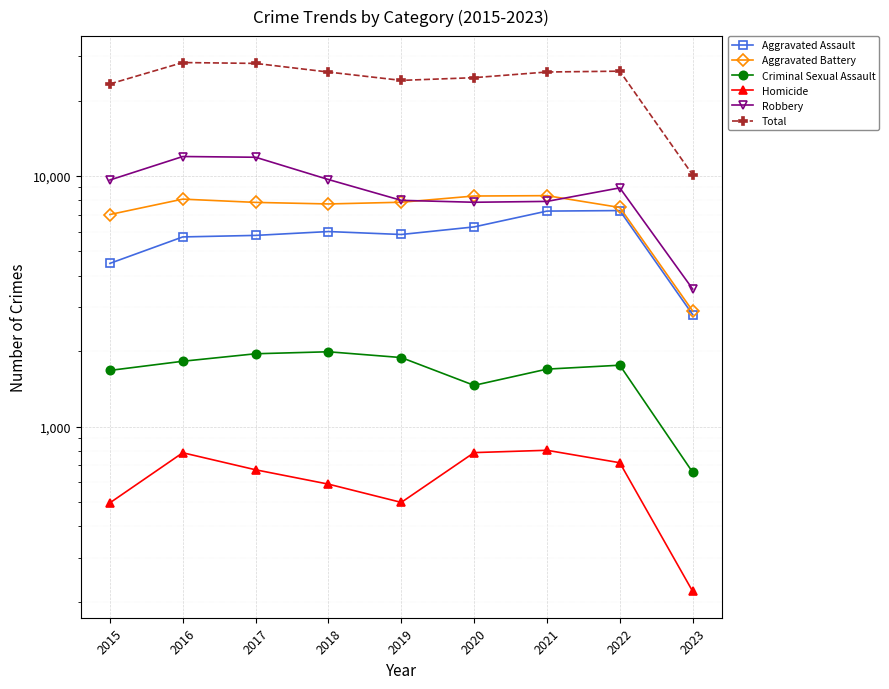

At how many categories does at least one series exceed 1746?

9